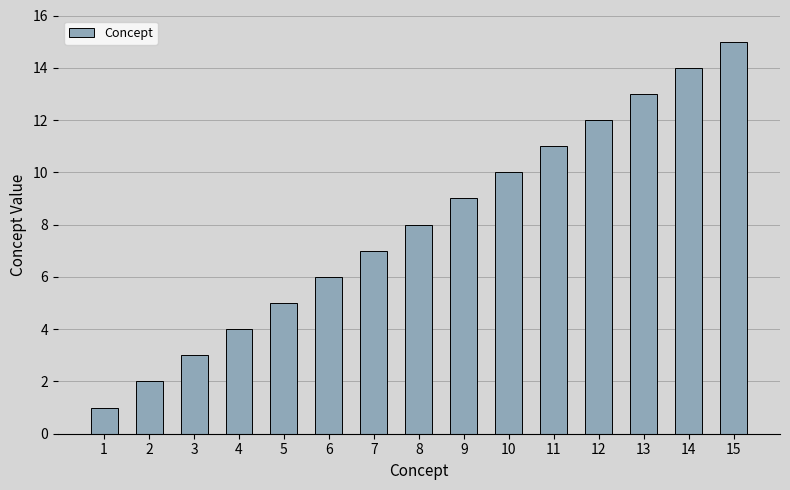

What is the maximum value shown in the chart?

15